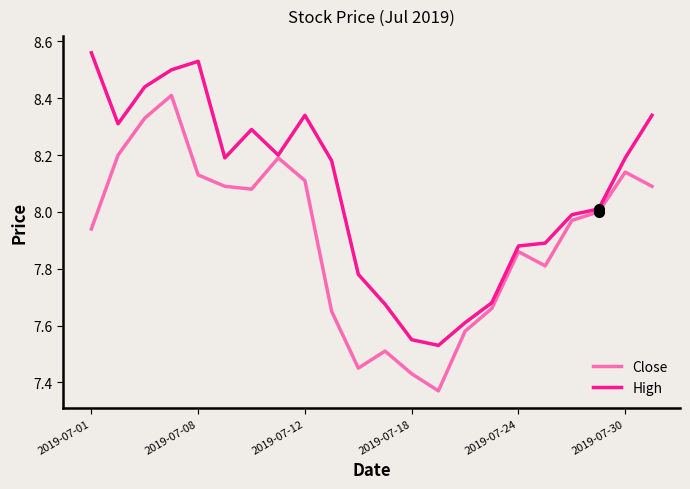

What are all the series names shown in the legend?

Close, High